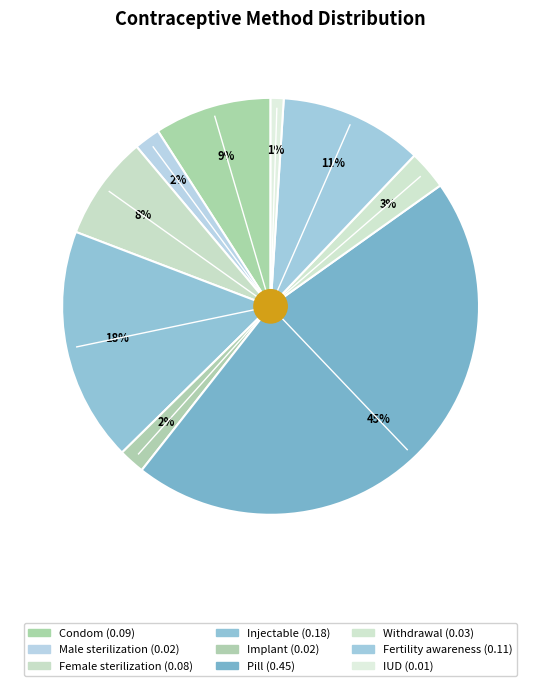

How many slices are in this pie chart?

9